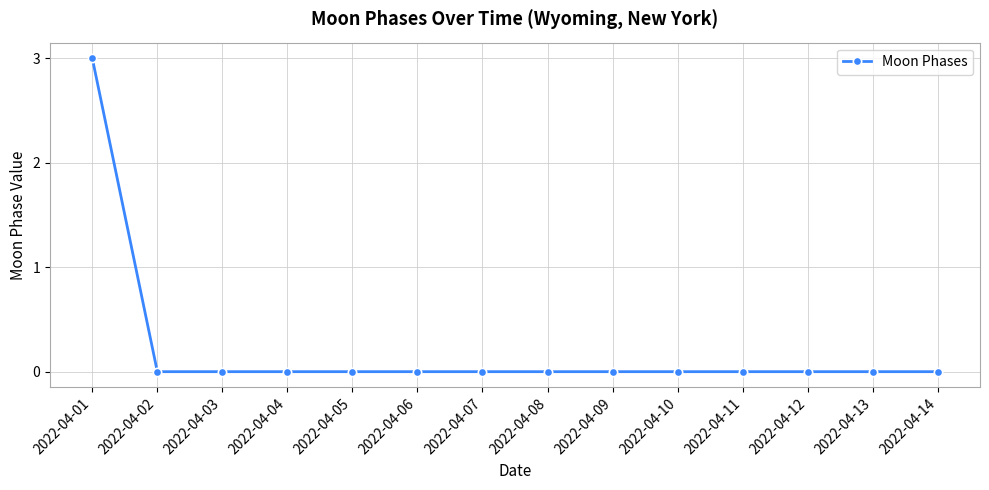

The chart shows a value of -2 at 2022-04-07. True or false?

False